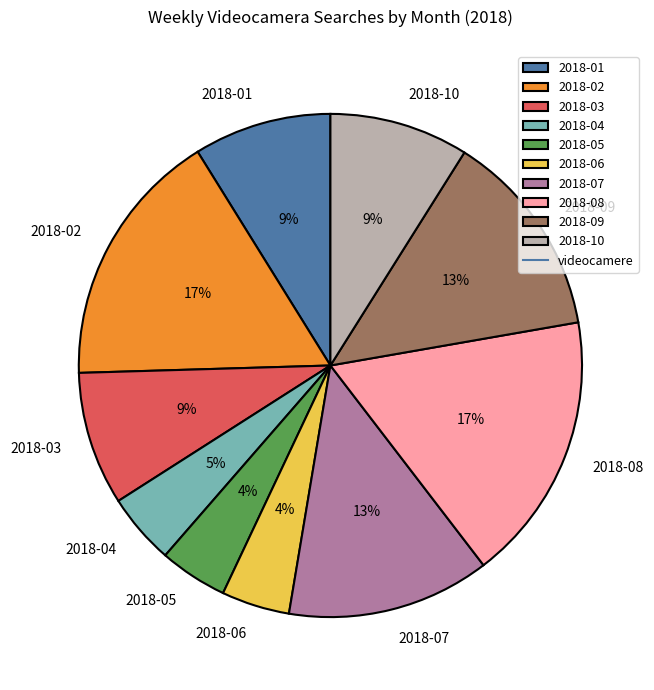

What percentage is the 2018-06 slice, to the nearest percent?

4%